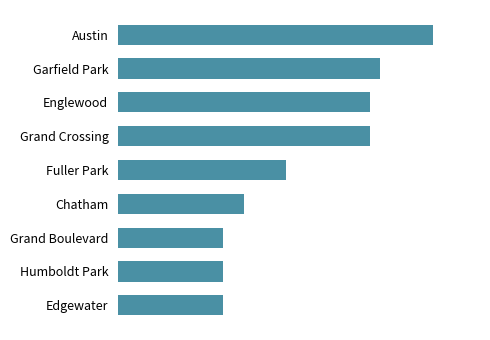

What is the difference between the values at Humboldt Park and Chatham?

2